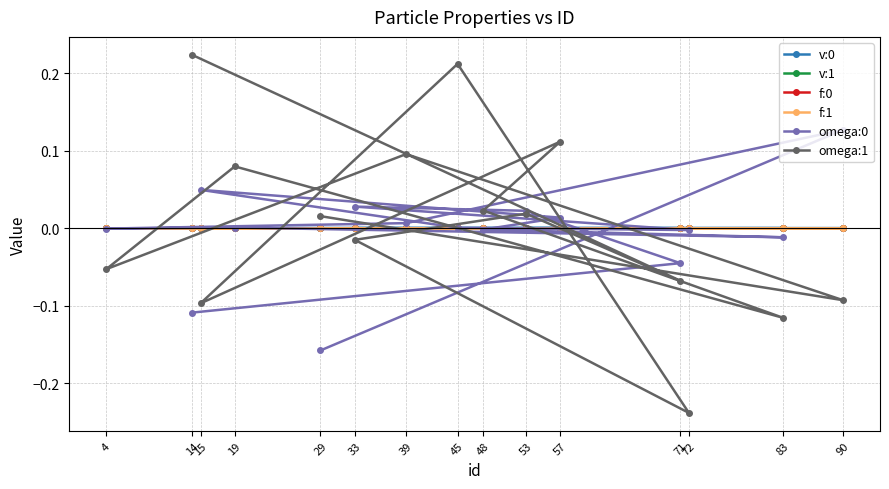

Reading left to right, extract all data points from this chart.

v:0: 0.0	0.0	0.0	0.0	0.0	0.0	0.0	0.0	0.0	0.0	0.0	0.0	0.0	0.0	0.0
v:1: 0.0	0.0	0.0	0.0	-0.0	0.0	-0.0	-0.0	-0.0	-0.0	0.0	0.0	-0.0	0.0	0.0
f:0: -0.0	-0.0	-0.0	-0.0	-0.0	-0.0	-0.0	-0.0	-0.0	-0.0	-0.0	-0.0	-0.0	-0.0	-0.0
f:1: -0.0	-0.0	-0.0	-0.0	0.0	-0.0	-0.0	0.0	0.0	0.0	-0.0	-0.0	0.0	-0.0	0.0
omega:0: -0.1	-0.0	0.0	0.0	-0.0	0.0	0.0	0.0	-0.0	-0.0	0.0	-0.0	0.0	0.1	-0.2
omega:1: 0.2	-0.1	0.0	-0.0	-0.2	0.2	-0.1	0.1	0.0	-0.1	0.1	-0.1	0.1	-0.1	0.0